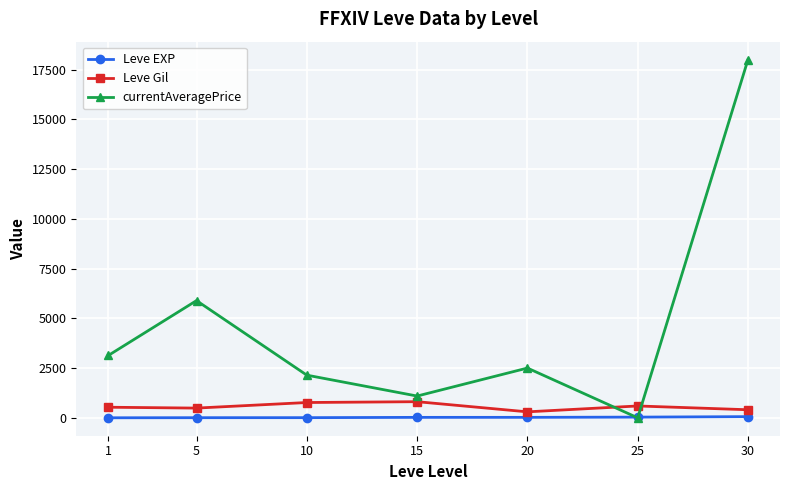

Which series has the largest range (max minus min)?

currentAveragePrice